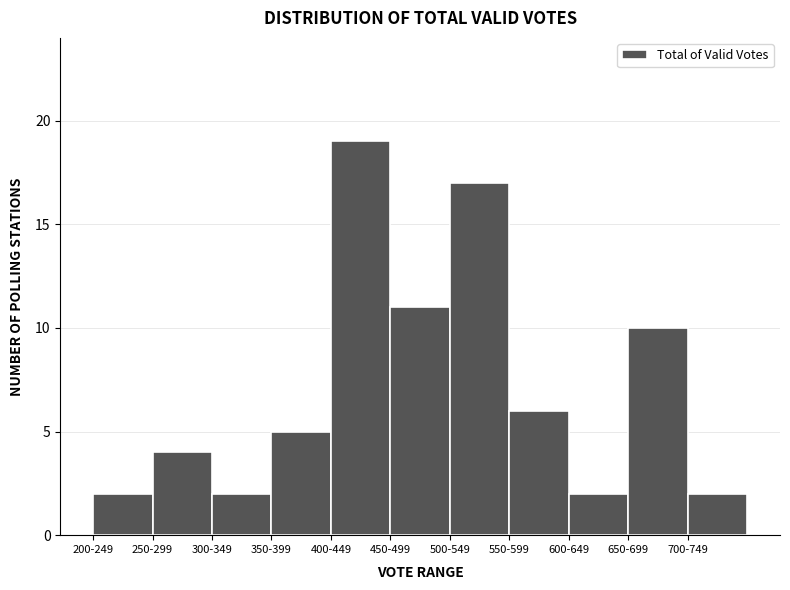

Reading left to right, list all the values displayed in this chart.

2	4	2	5	19	11	17	6	2	10	2